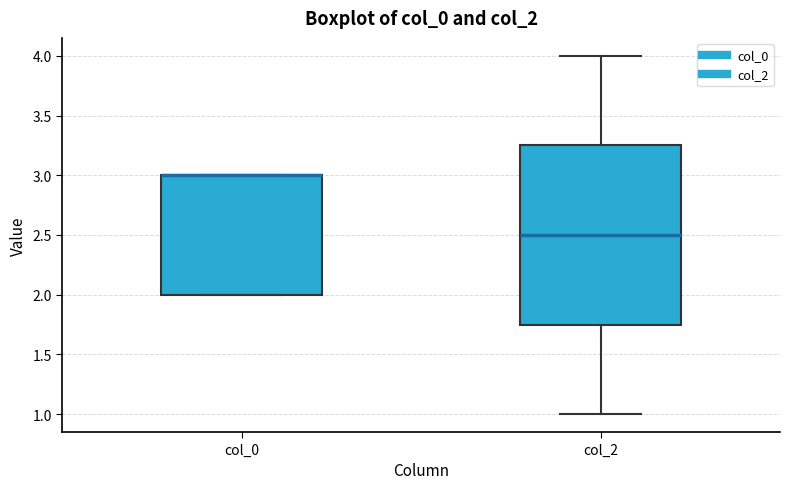

Reading left to right, read every box against the y-axis: the position of its median line, the range the box covers, and the ends of its whiskers. The values are not printed on the chart, so give them approximately, as read against the axis.

col_0: median 3.00 (drawn on the box's upper edge), box 2.00 to 3.00, whiskers 2.00 to 3.00
col_2: median 2.50, box 1.75 to 3.25, whiskers 1.00 to 4.00